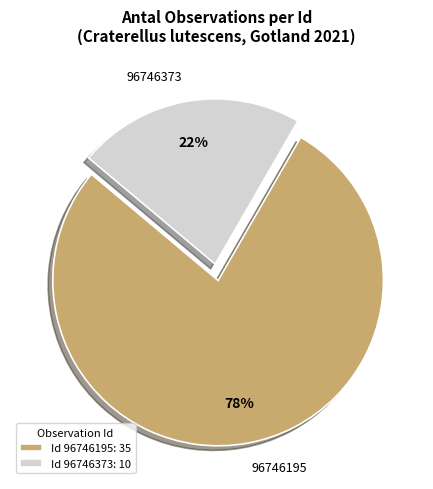

Does 96746195 represent more than half of the total?

Yes